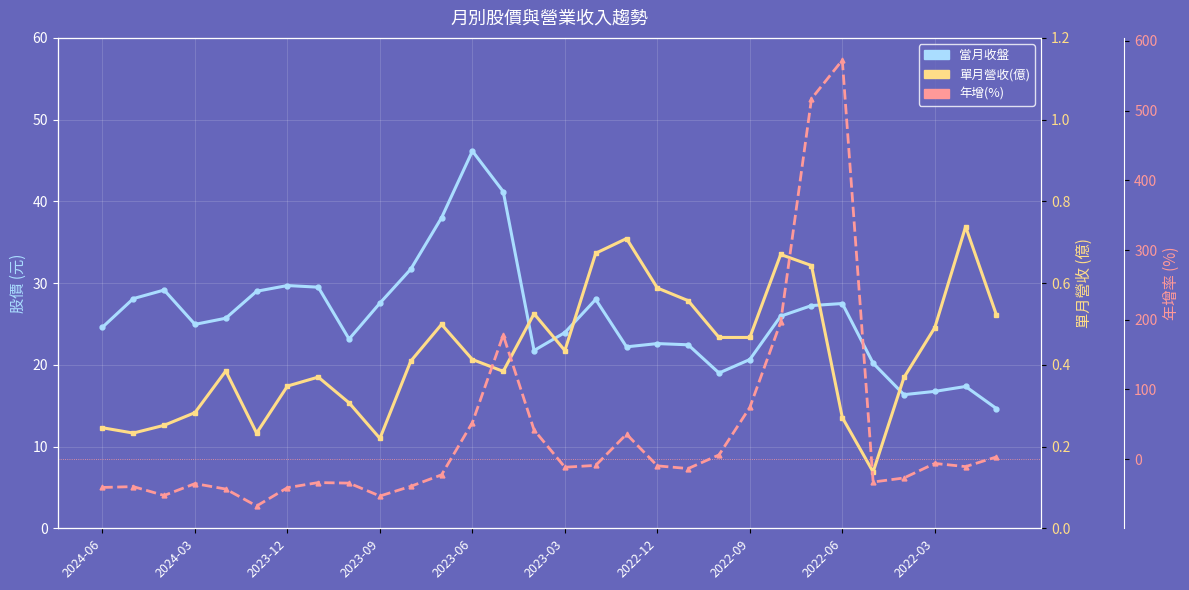

The 年增(%) series shows 42.0 at 14. True or false?

True